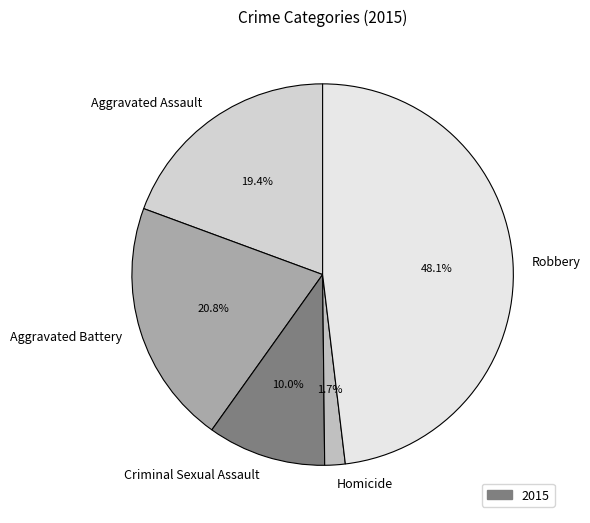

To the nearest percent, what is the difference between the largest and smallest slice percentages?

46%